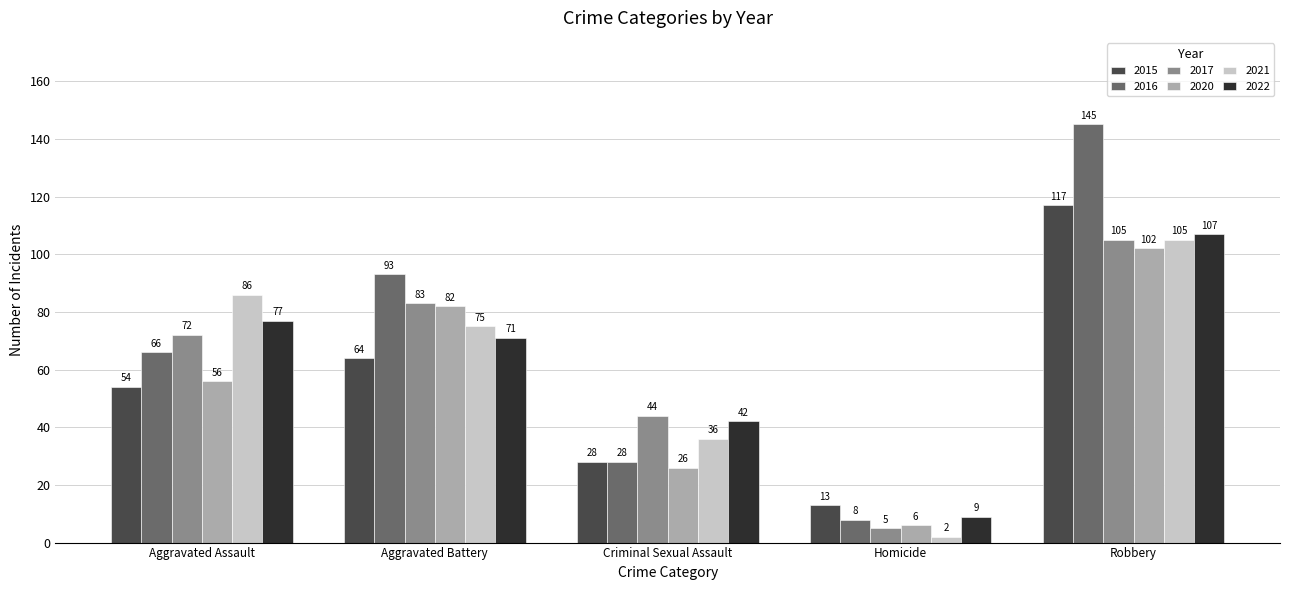

At which category is the sum across all series the highest?

Robbery